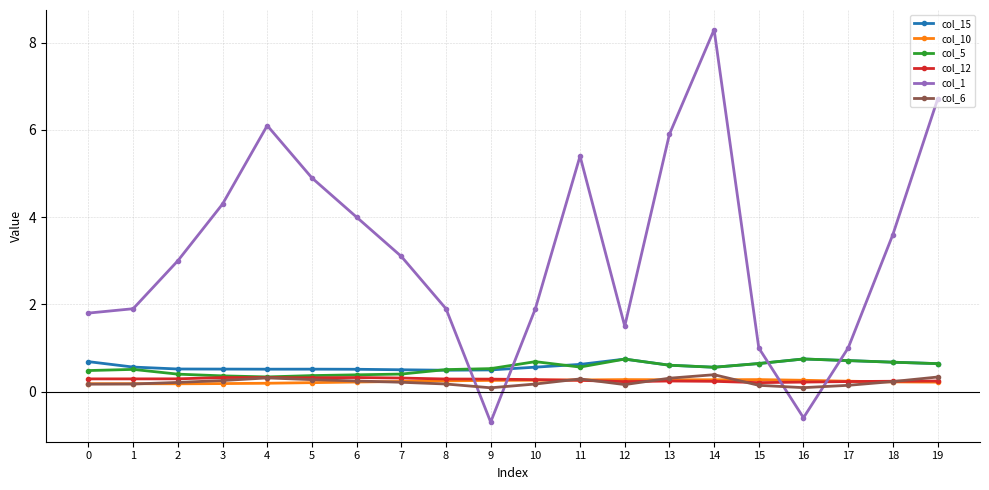

True or false: col_5 and col_1 intersect in this chart.

True